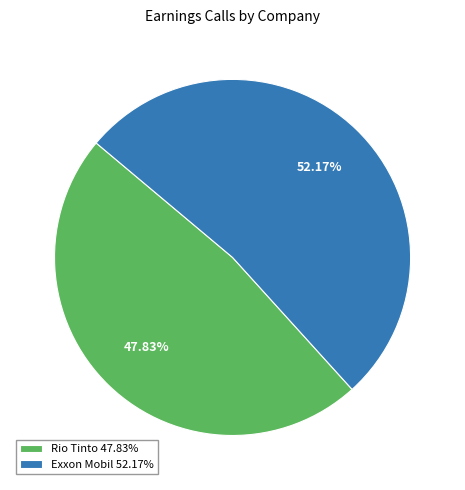

Rank the categories by value from highest to lowest.

Exxon Mobil, Rio Tinto